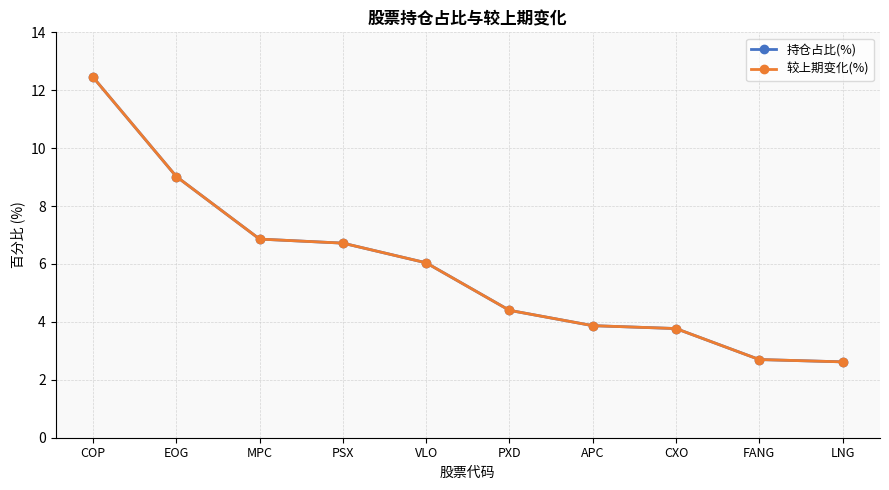

What value does the 较上期变化(%) series have at CXO?

3.8